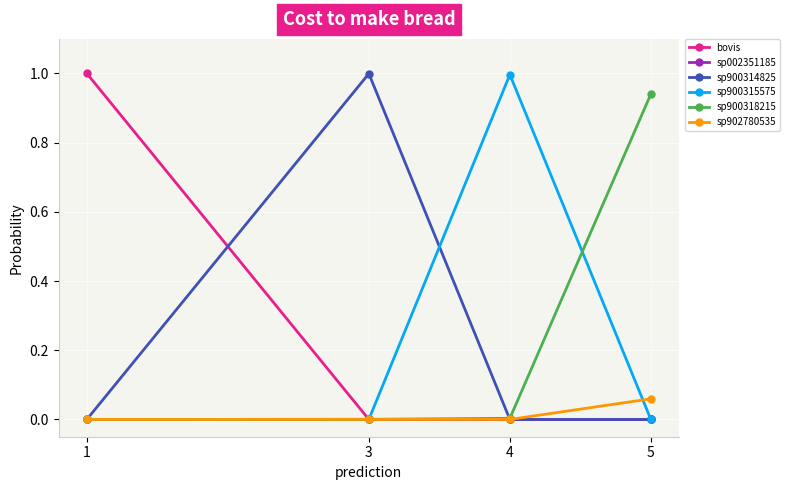

What is the maximum value shown in the chart?

1.0